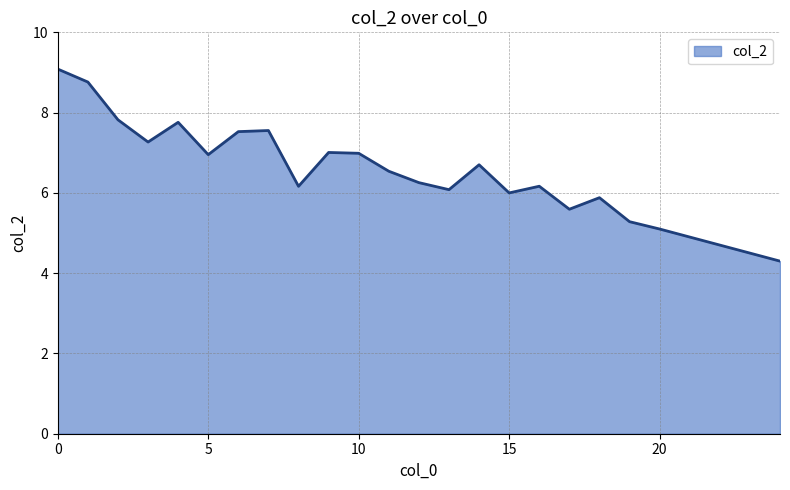

What is the average value?

6.4